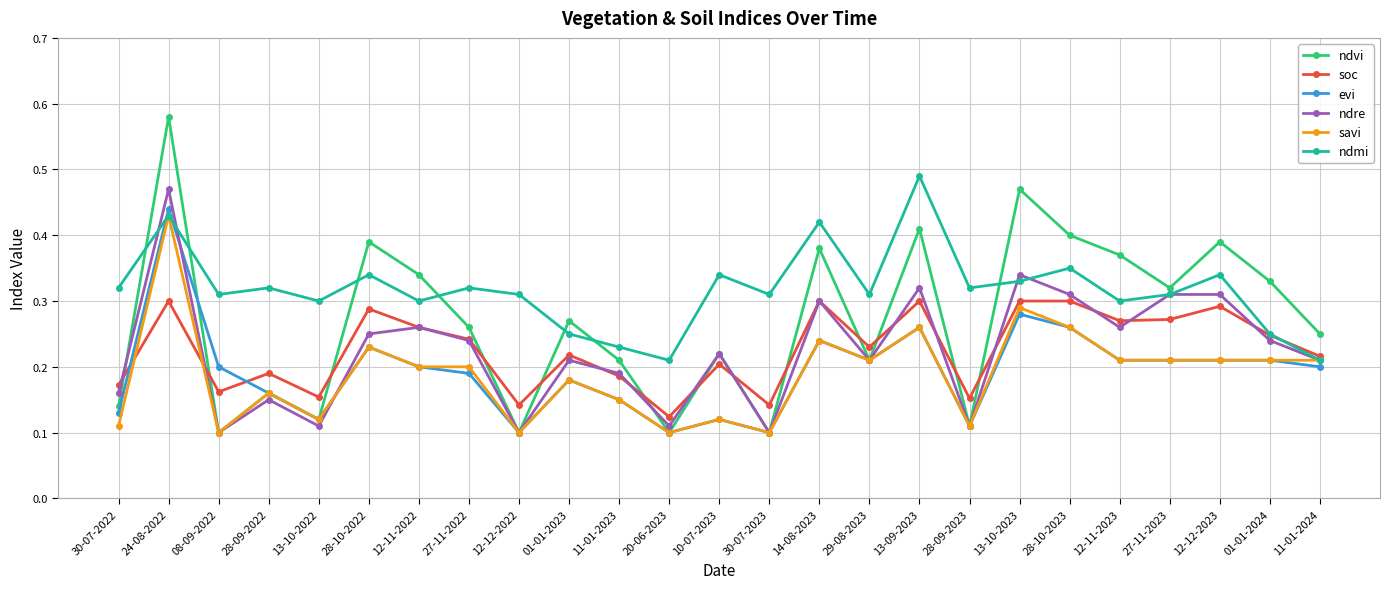

At which category is the sum across all series the highest?

24-08-2022